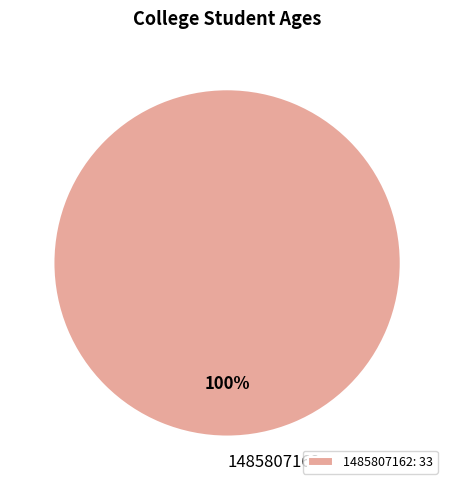

Does any single category account for the majority?

Yes